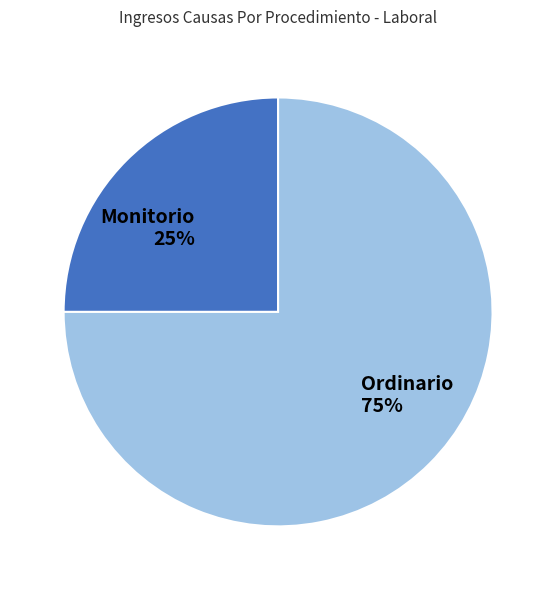

Rank the categories by value from lowest to highest.

Monitorio, Ordinario